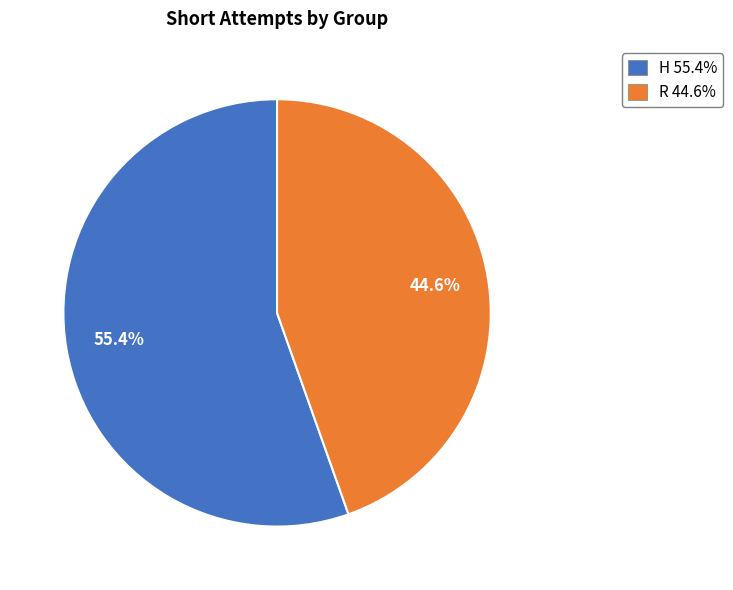

Does R account for over 50% of the chart?

No